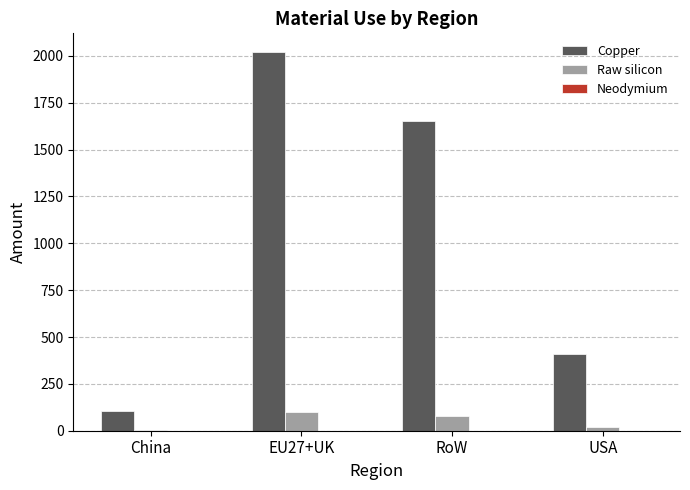

At which label does Raw silicon reach its peak?

EU27+UK